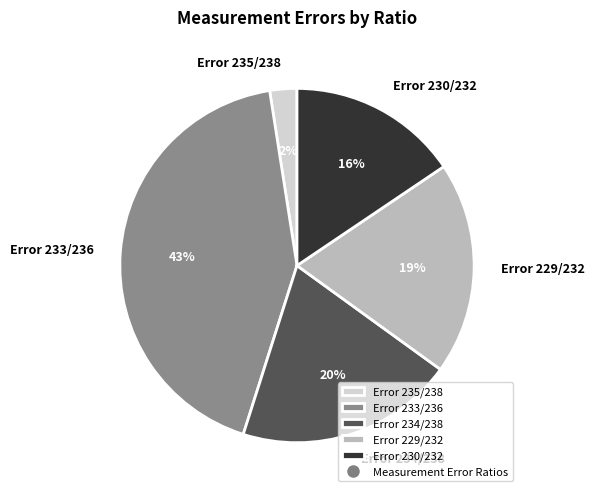

What percentage is the Error 234/238 slice, to the nearest percent?

20%